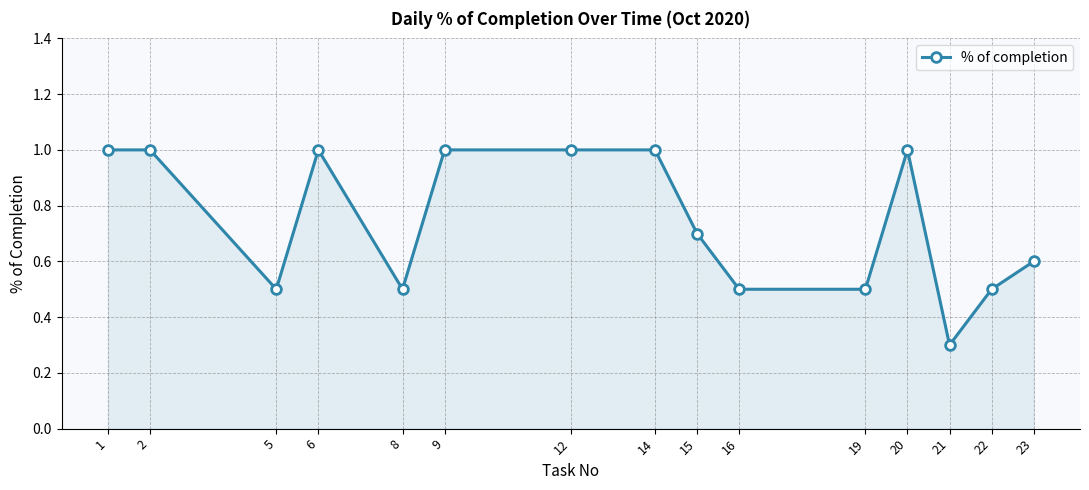

True or false: the data has more than 0 interior local peaks.

True